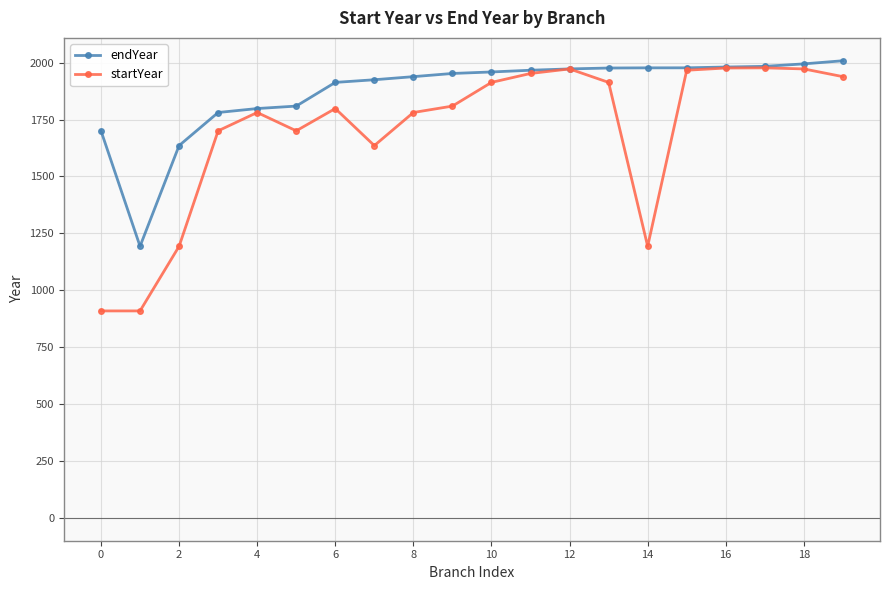

What is the maximum value shown in the chart?

2008.3